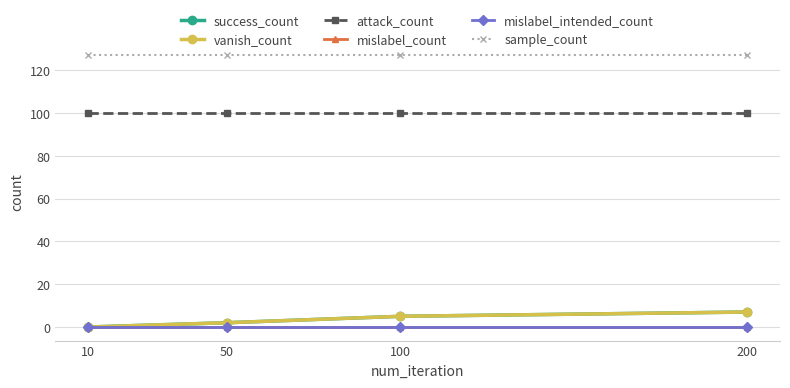

Where is attack_count nearest to the value 100?

10